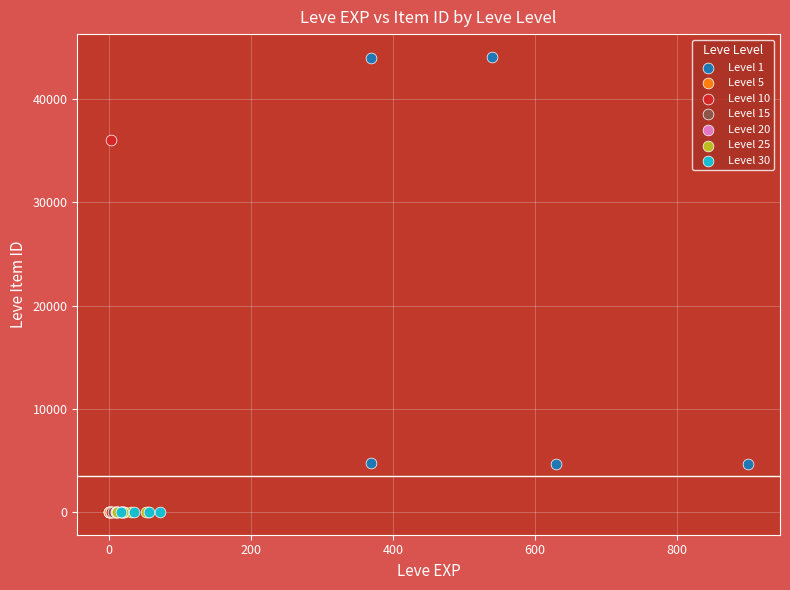

Which series contains the highest Y value?

Level 1